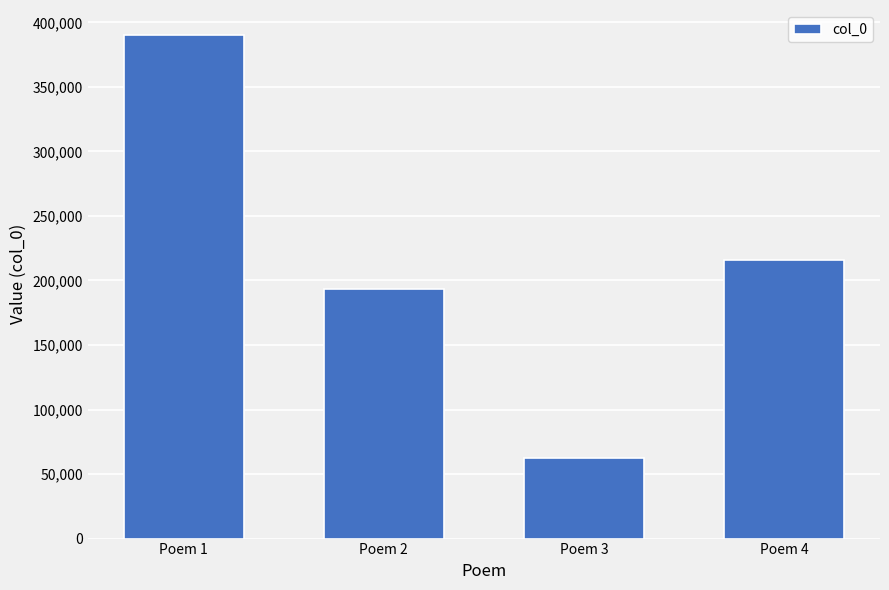

Rank the categories by value from highest to lowest.

Poem 1, Poem 4, Poem 2, Poem 3